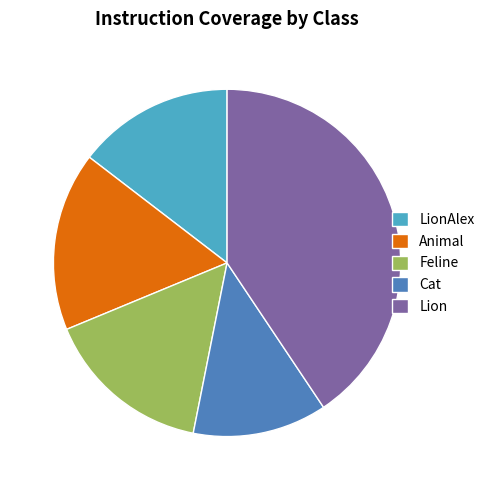

Which category has the smallest portion of the pie?

Cat